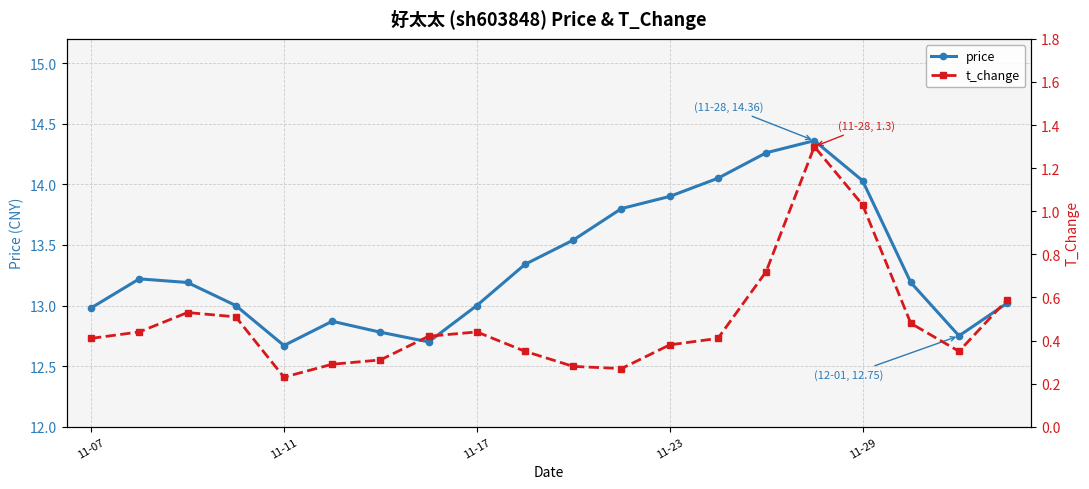

In t_change, how many points are lower than both neighbors (excluding endpoints)?

3